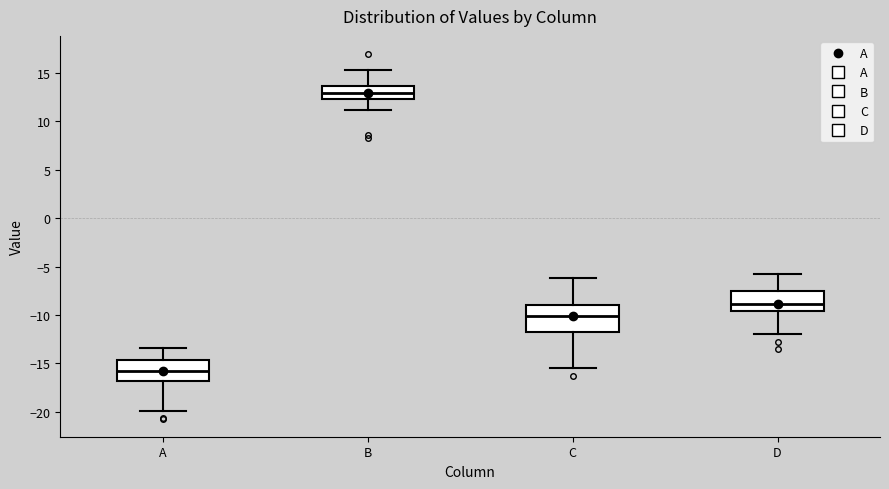

Which box's median line is the lowest?

A